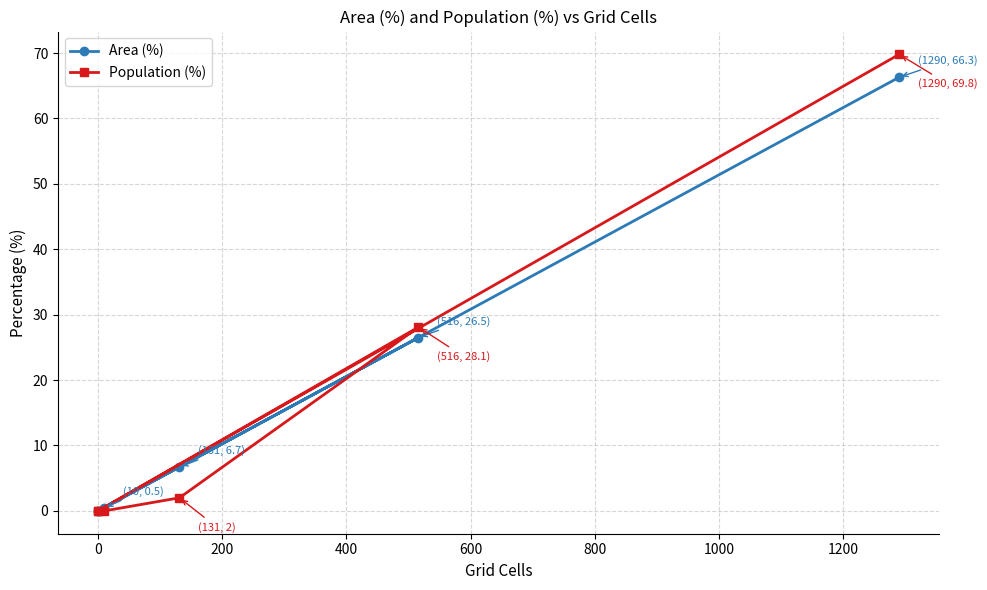

How many values in the Area (%) series are below 6?

3